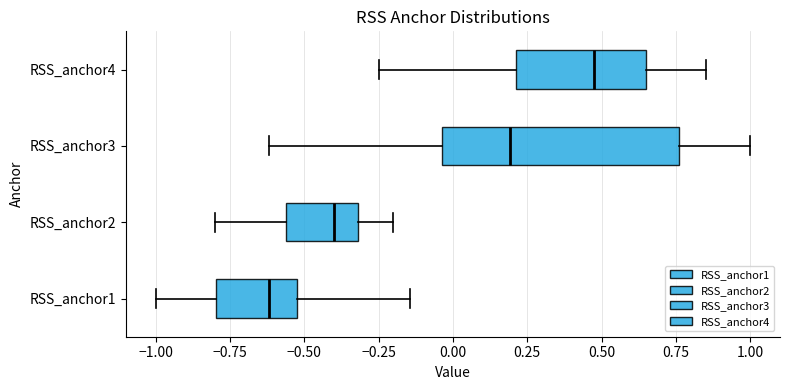

Reading bottom to top, transcribe this box plot: for each box, give where its median line is, the range the box spans, and where its two whiskers end, as read against the x-axis. The values are not printed on the chart, so give them approximately, as read against the axis.

RSS_anchor1: median -0.60, box -0.80 to -0.50, whiskers -1.00 to -0.15
RSS_anchor2: median -0.40, box -0.55 to -0.30, whiskers -0.80 to -0.20
RSS_anchor3: median 0.20, box -0.05 to 0.75, whiskers -0.60 to 1.00
RSS_anchor4: median 0.50, box 0.20 to 0.65, whiskers -0.25 to 0.85